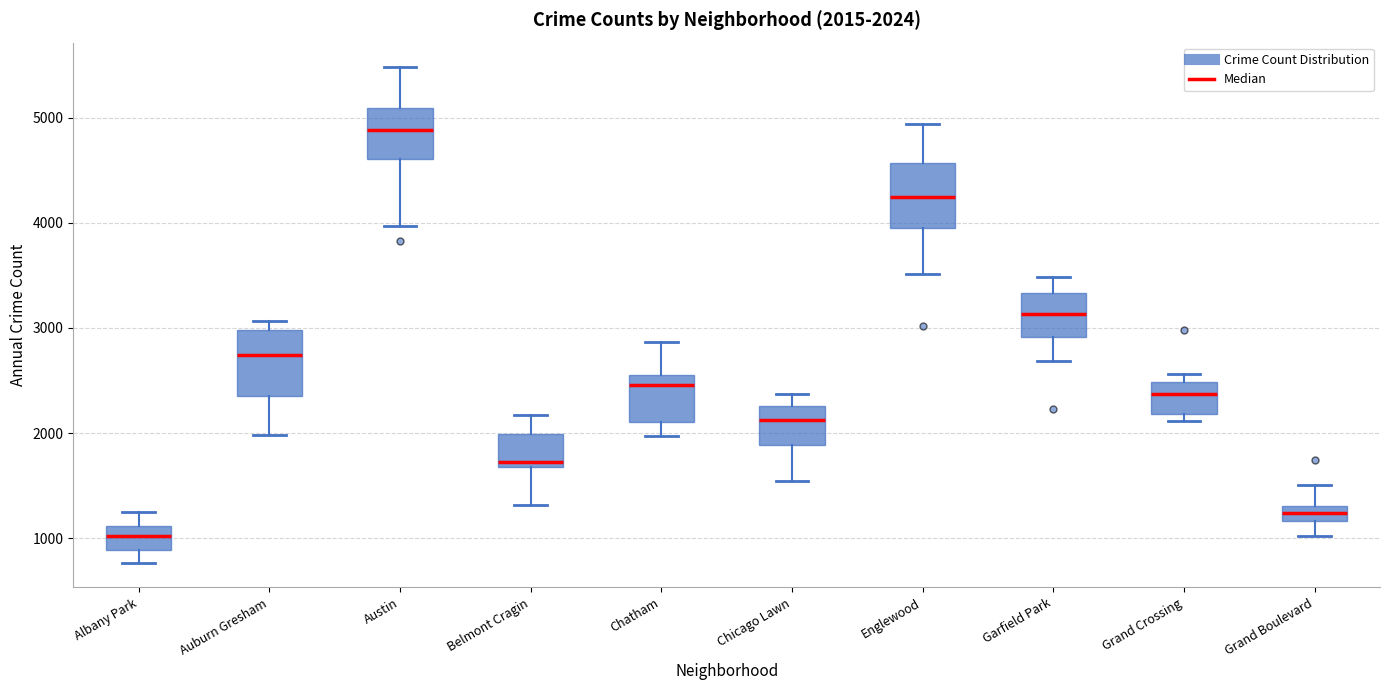

Which box's median line is the lowest?

Albany Park